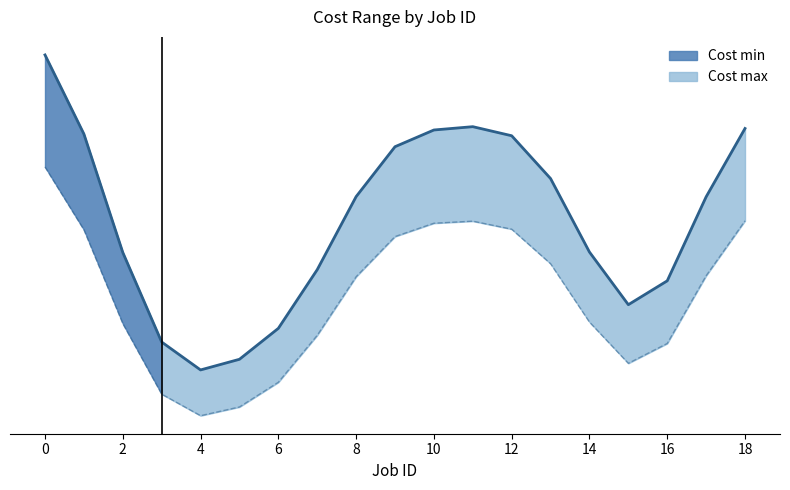

What is the average value of the Cost min series?

39